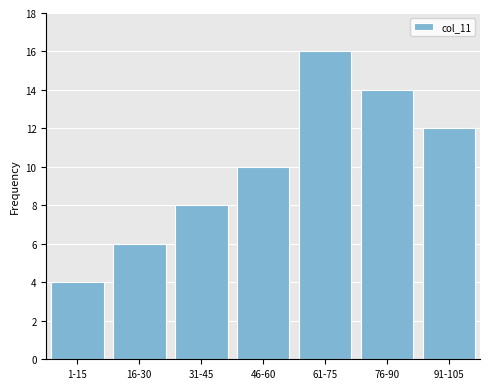

Reading right to left, extract all data points from this chart.

12	14	16	10	8	6	4